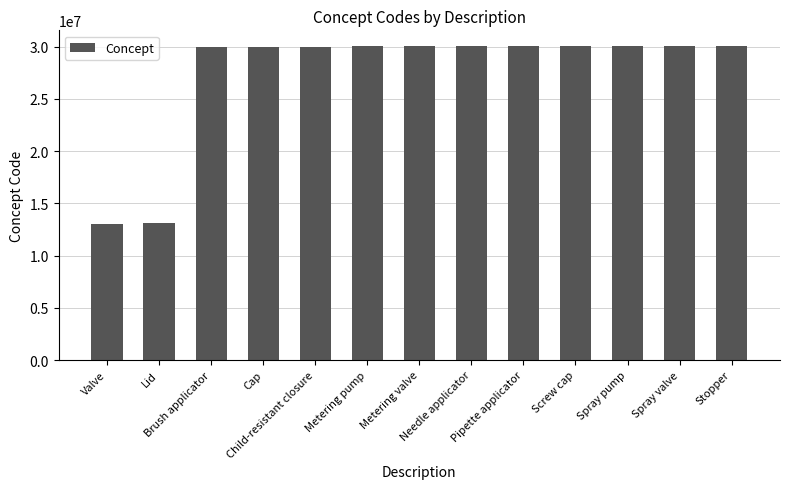

What is the maximum value shown in the chart?

30064000